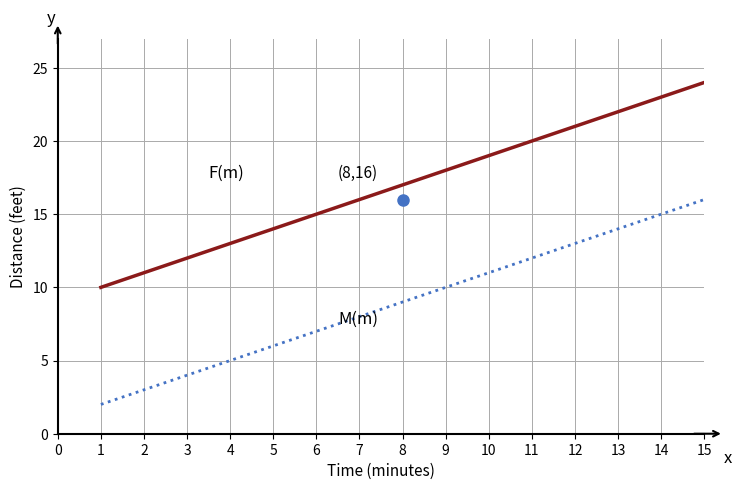

What is the greatest value displayed?

24